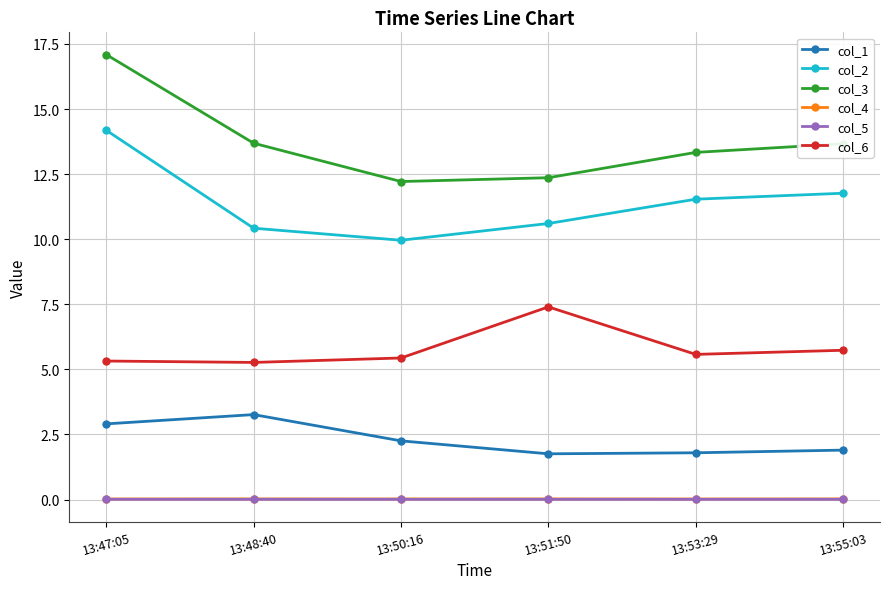

What is the maximum value for col_2?

14.2